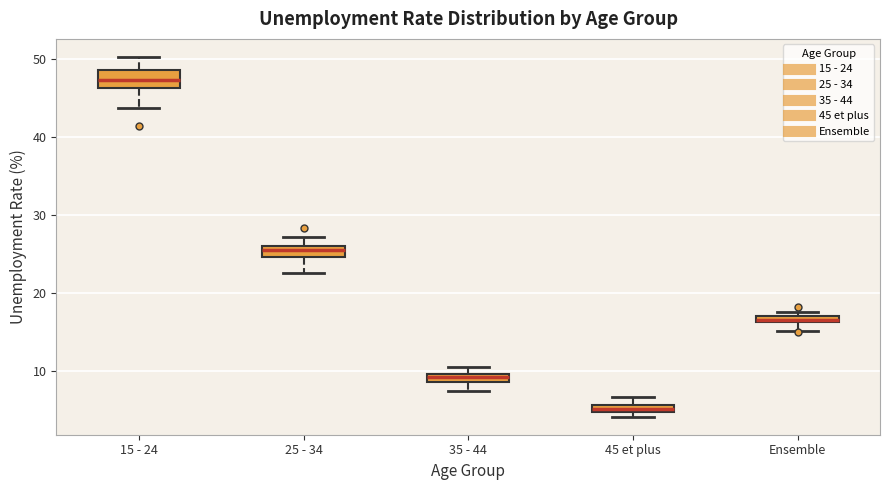

Where does the upper whisker of the box for 15 - 24 end on the y-axis? The values are not printed on the chart, so give them approximately, as read against the axis.

50